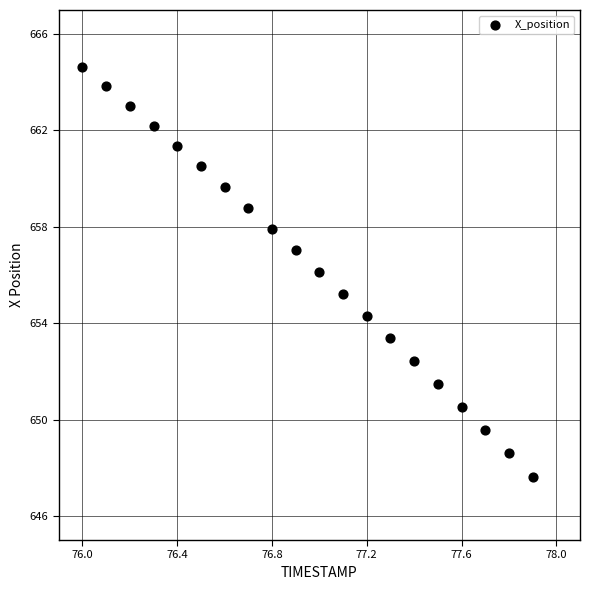

What is the range of X values (max minus min)?

1.9